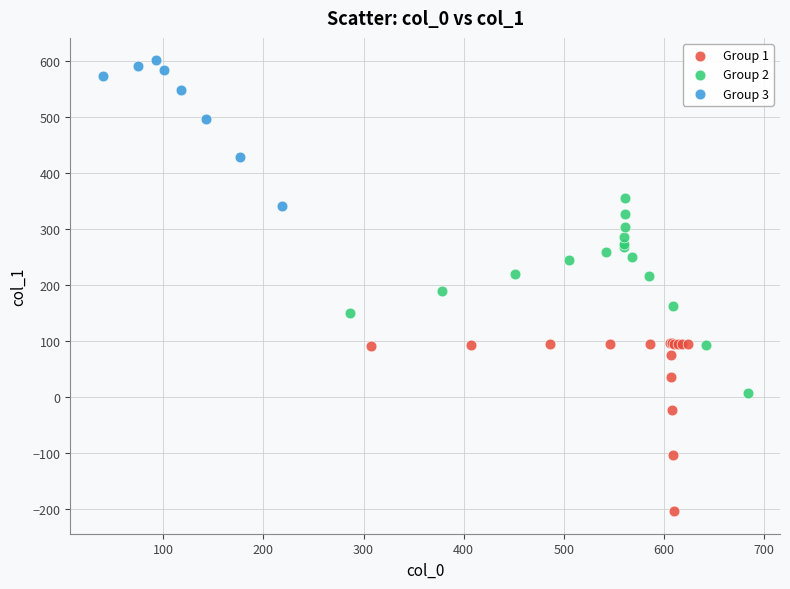

Which series contains the highest Y value?

Group 3